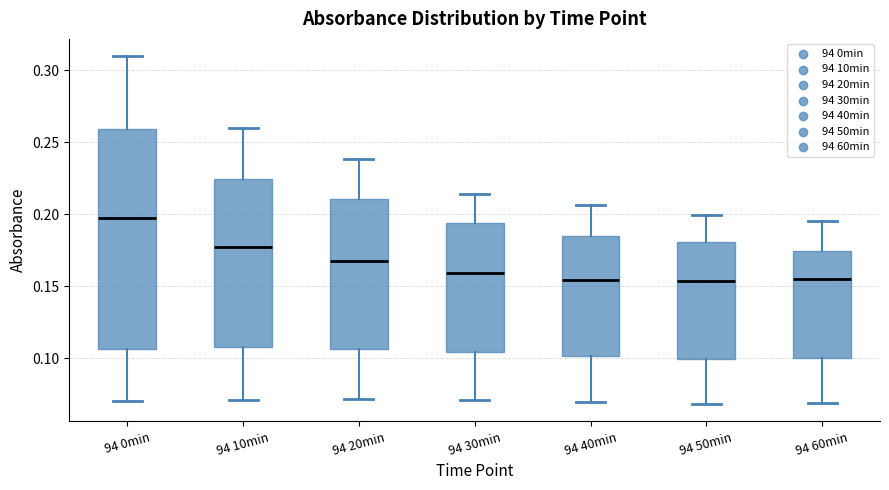

Reading left to right, read every box against the y-axis: the position of its median line, the range the box covers, and the ends of its whiskers. The values are not printed on the chart, so give them approximately, as read against the axis.

94 0min: median 0.200, box 0.105 to 0.260, whiskers 0.070 to 0.310
94 10min: median 0.175, box 0.110 to 0.225, whiskers 0.070 to 0.260
94 20min: median 0.170, box 0.105 to 0.210, whiskers 0.070 to 0.240
94 30min: median 0.160, box 0.105 to 0.195, whiskers 0.070 to 0.215
94 40min: median 0.155, box 0.100 to 0.185, whiskers 0.070 to 0.205
94 50min: median 0.155, box 0.100 to 0.180, whiskers 0.070 to 0.200
94 60min: median 0.155, box 0.100 to 0.175, whiskers 0.070 to 0.195